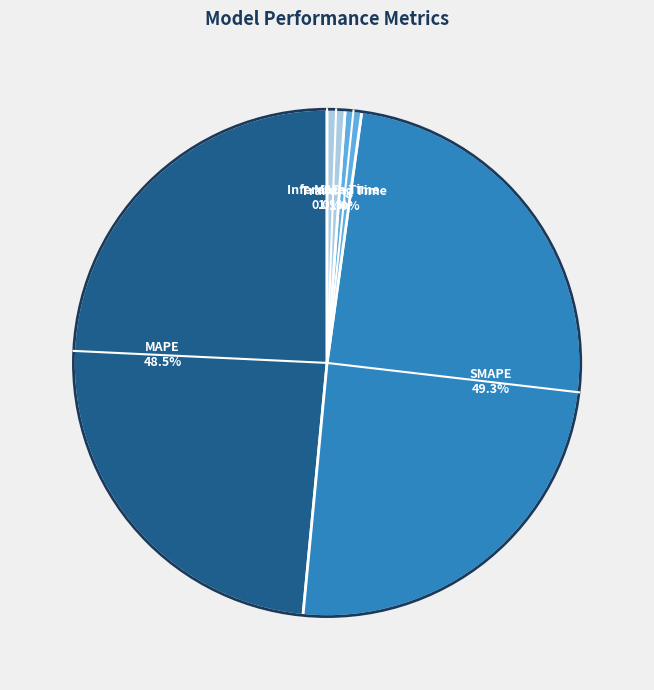

Does any single category account for the majority?

No